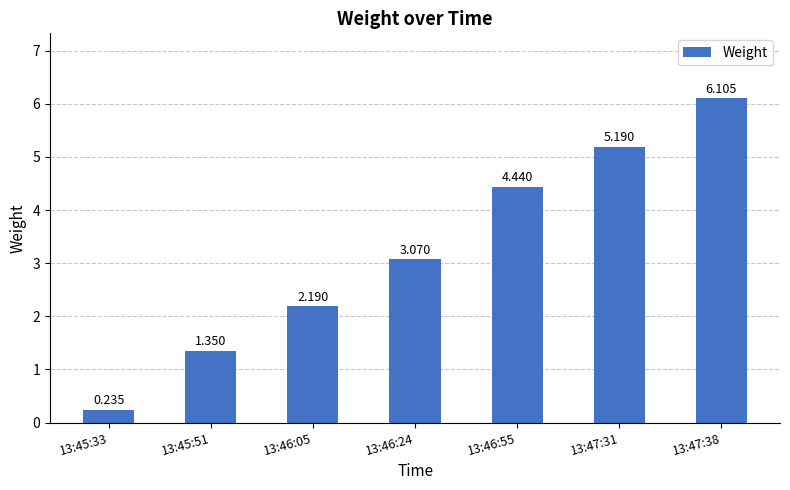

What is the label of the 2nd bar from the left?

13:45:51